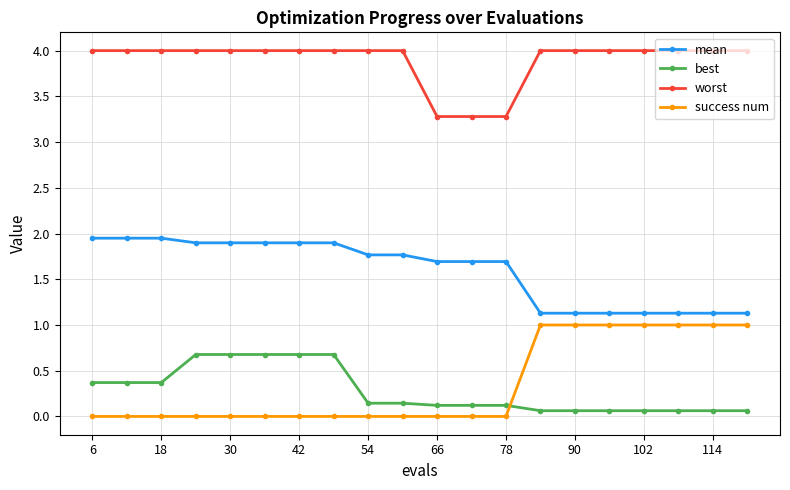

What is the maximum value shown in the chart?

4.0